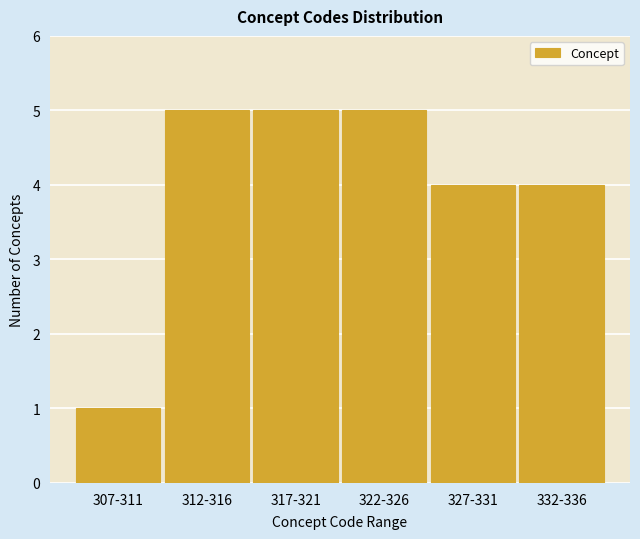

Reading right to left, list all the values displayed in this chart.

332-336=4	327-331=4	322-326=5	317-321=5	312-316=5	307-311=1